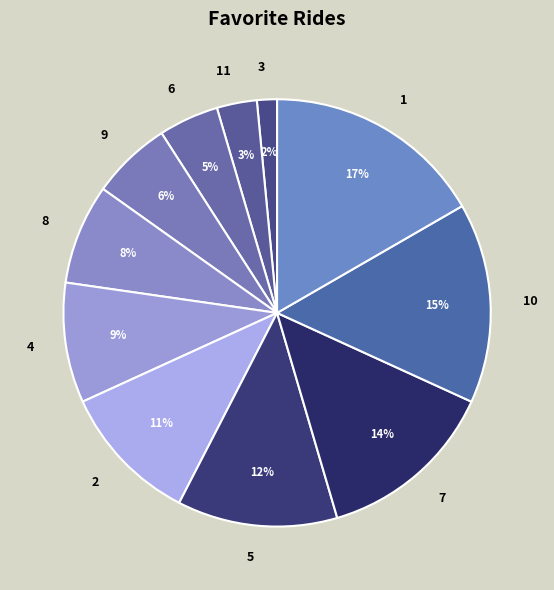

Which has a higher value, 6 or 4?

4